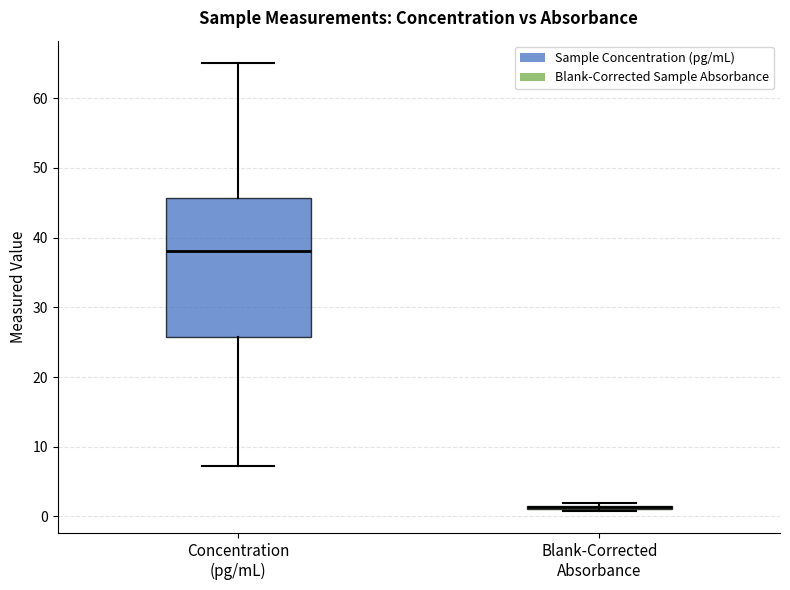

Comparing the boxes themselves (not the whiskers), which one is the tallest?

Concentration (pg/mL)